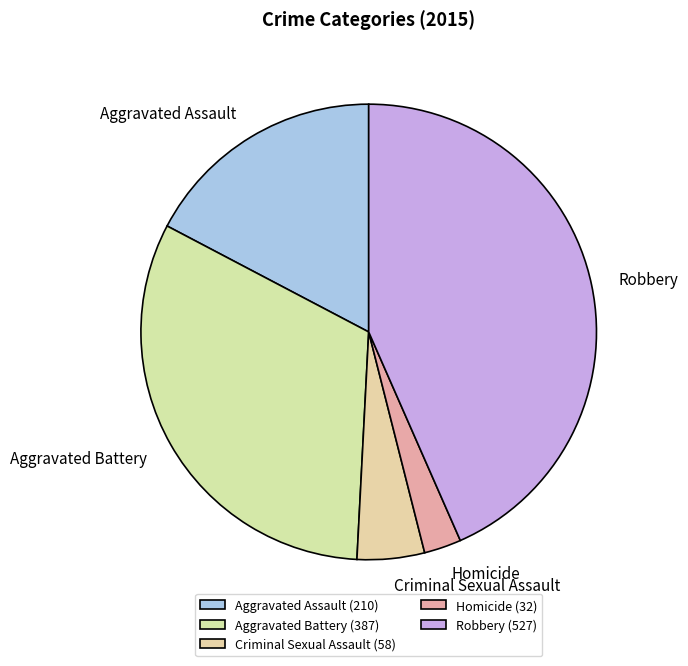

Which slice is the smallest?

Homicide